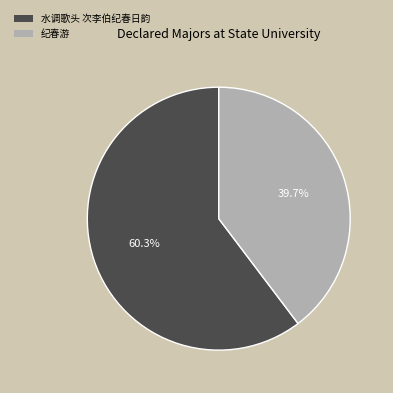

To the nearest percent, what percentage of the pie is 纪春游?

40%